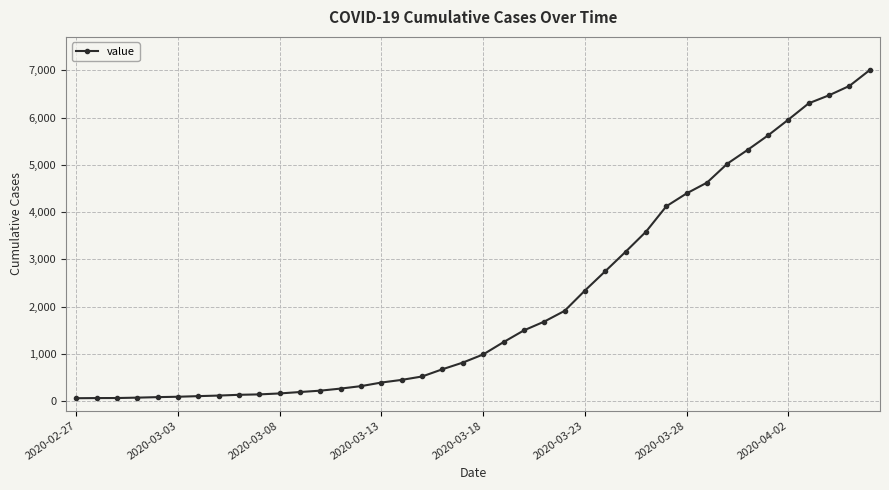

What is the difference between the maximum and minimum values?

6944